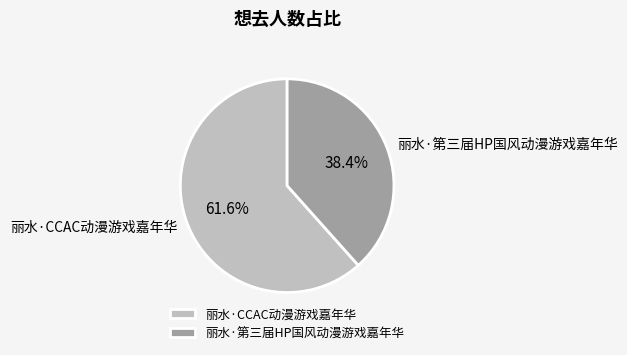

Combined, do 丽水·第三届HP国风动漫游戏嘉年华 and 丽水·CCAC动漫游戏嘉年华 account for over 50%?

Yes